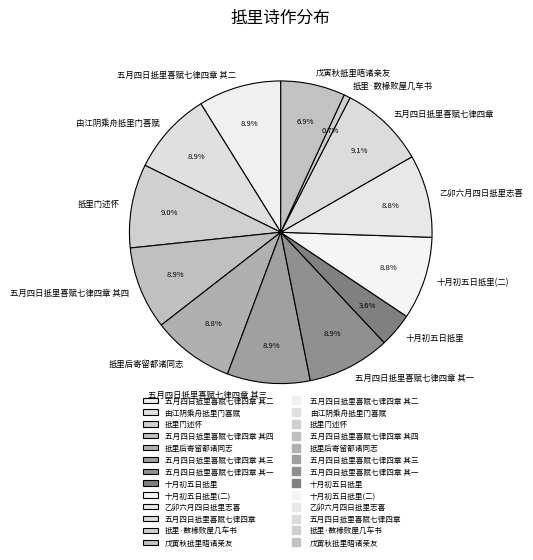

How many segments does this pie chart have?

13